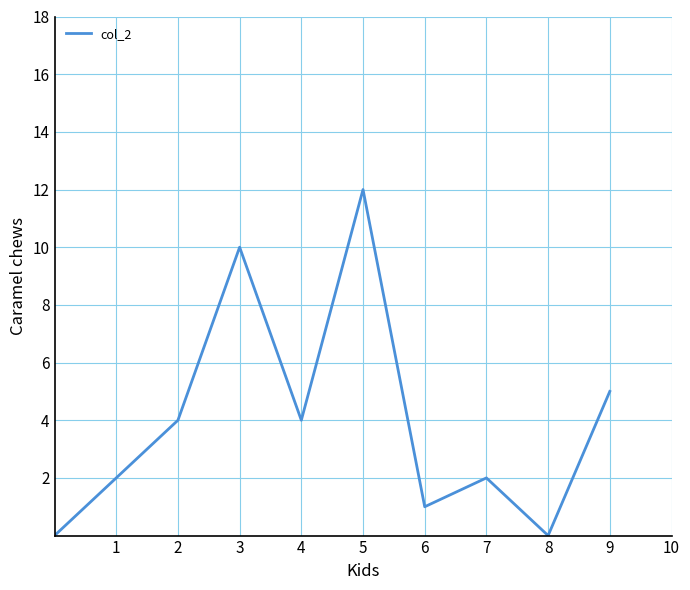

What is the difference between the maximum and second lowest values?

12